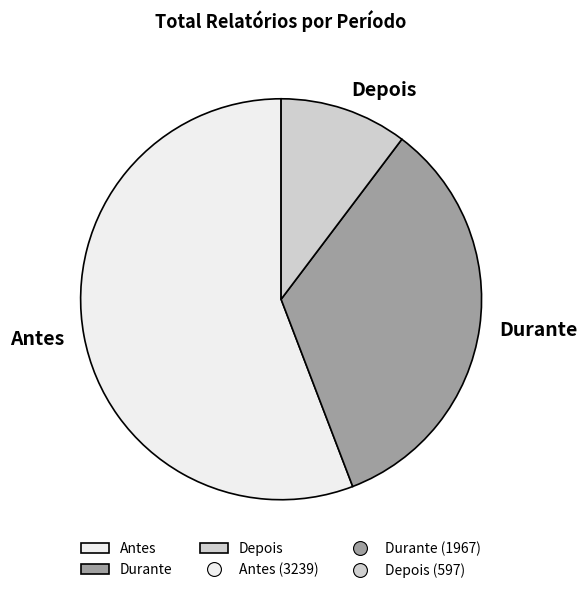

Approximately how many times larger is the value at Durante compared to Depois?

3.3